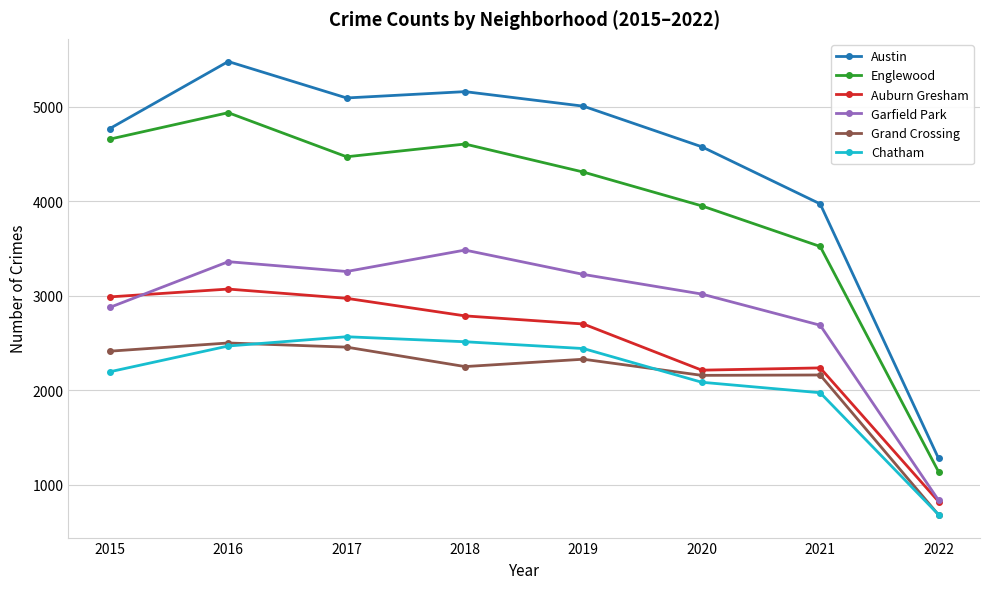

What is the value of the Chatham point at the 4th from the left?

2513